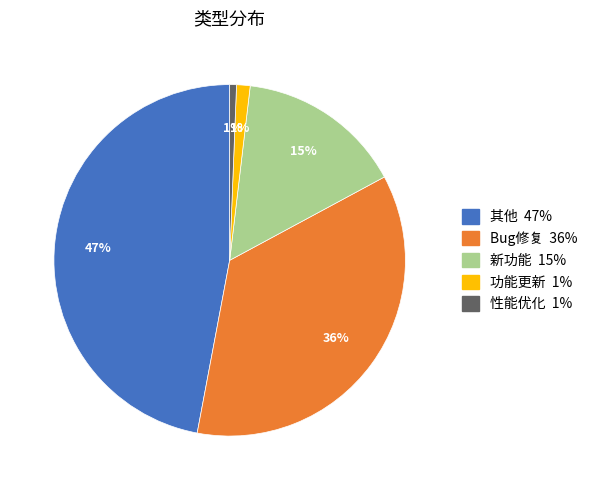

Do Bug修复 and 其他 together represent more than half of the pie?

Yes